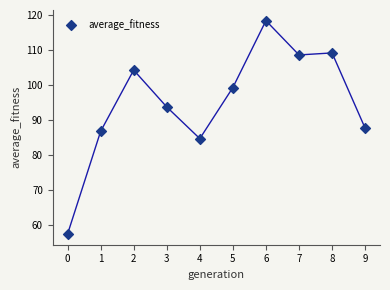

What is the average Y value?

95.0